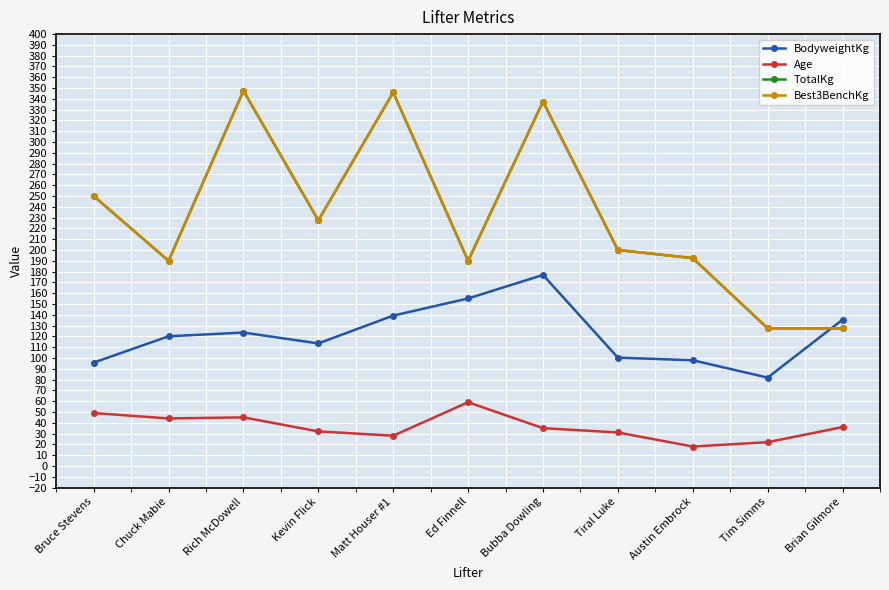

True or false: Best3BenchKg and BodyweightKg intersect in this chart.

True